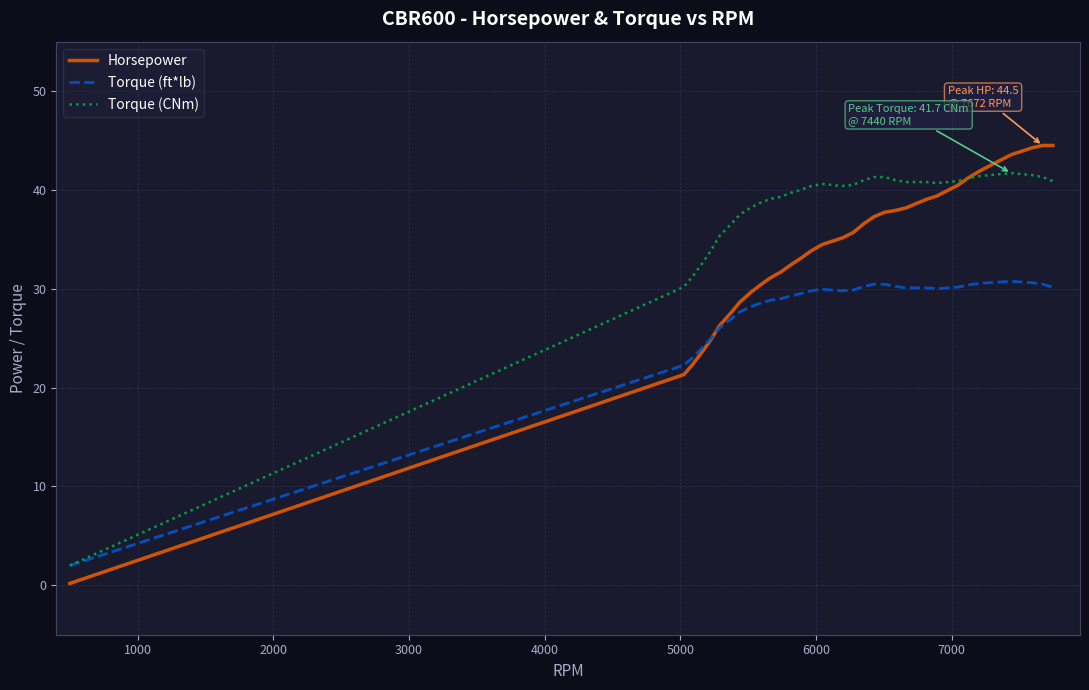

What is the maximum value shown in the chart?

44.5